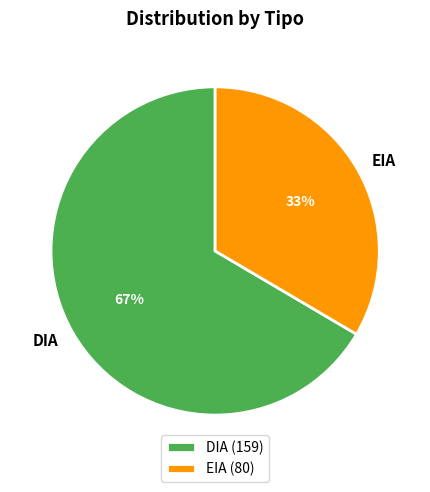

The EIA slice represents 33% of the pie. True or false?

True